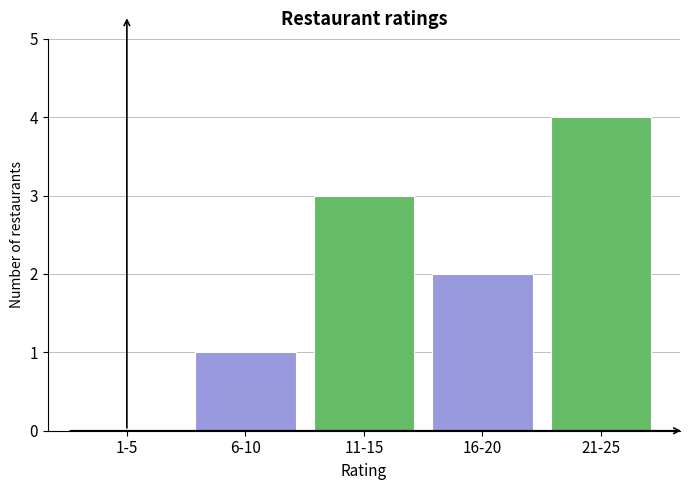

Reading left to right, extract all data points from this chart.

1-5=0	6-10=1	11-15=3	16-20=2	21-25=4